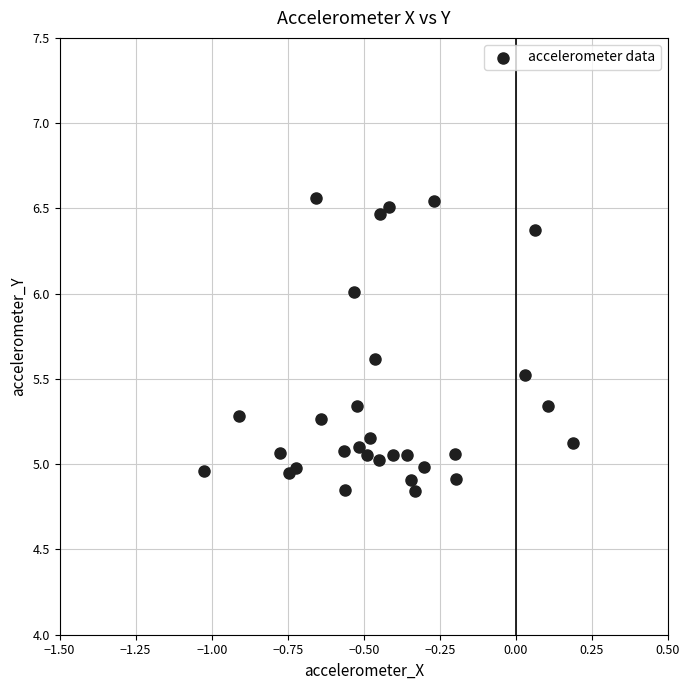

What is the range of Y values (max minus min)?

1.7